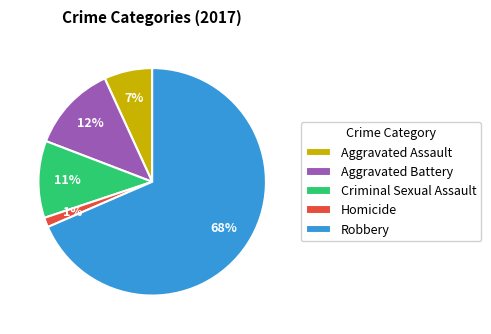

To the nearest percent, what is the difference between the Aggravated Battery and Homicide slice percentages?

11%